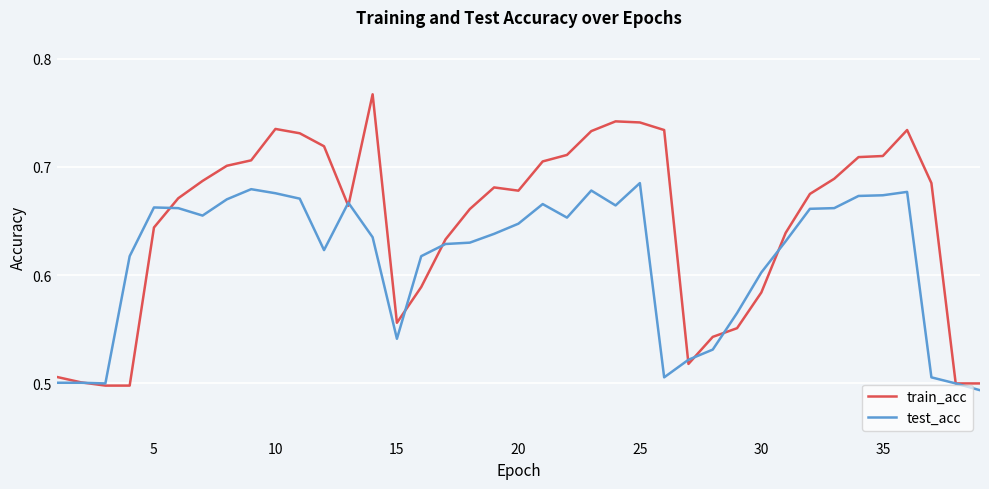

Which series has the widest spread of values?

train_acc